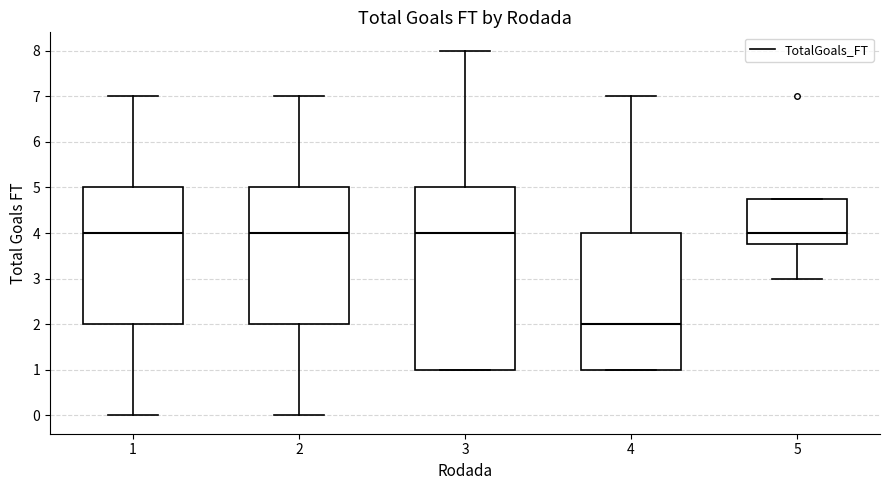

Where does the median line of the box at x = 5 sit on the y-axis? The values are not printed on the chart, so give them approximately, as read against the axis.

4.0